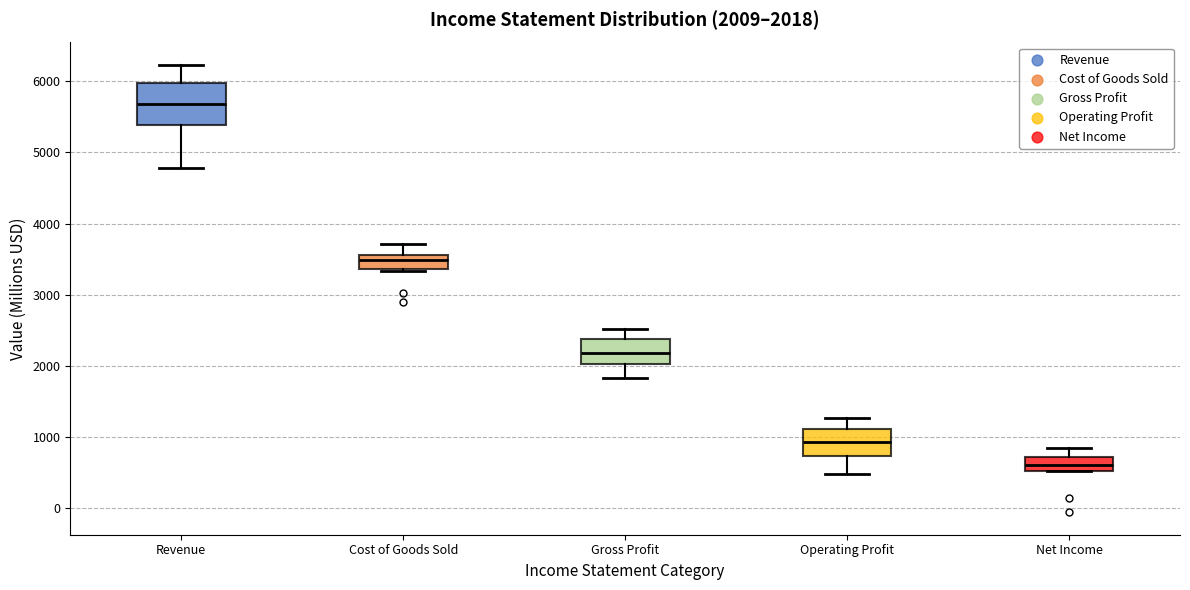

Which box's median line is the lowest?

Net Income